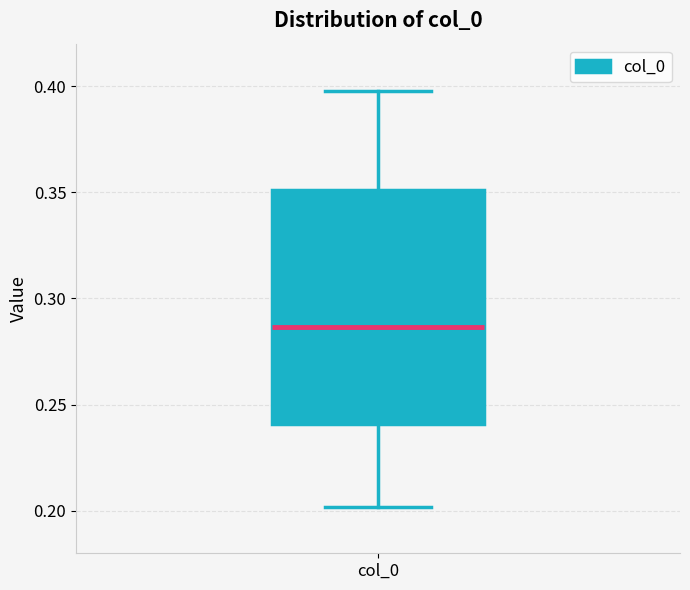

Where does the lower whisker of the box for col_0 end on the y-axis? The values are not printed on the chart, so give them approximately, as read against the axis.

0.200